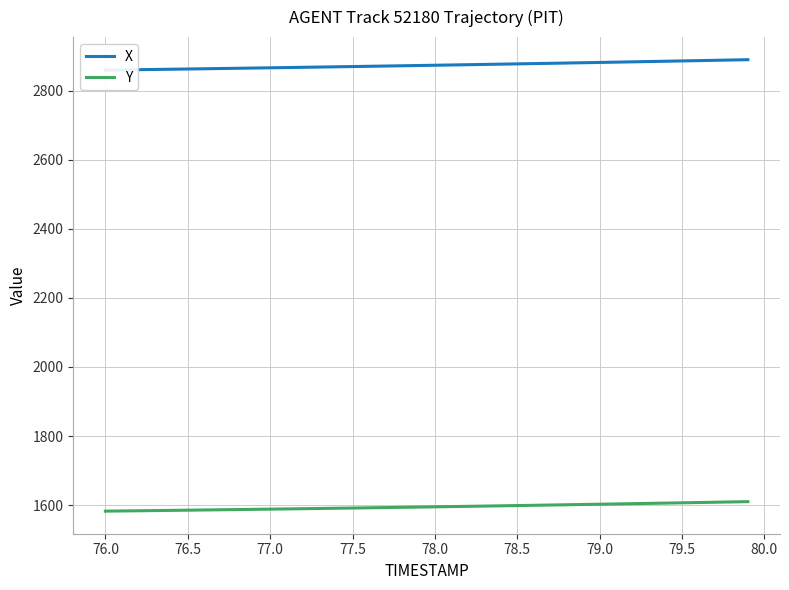

What is the highest value of the Y series?

1610.2